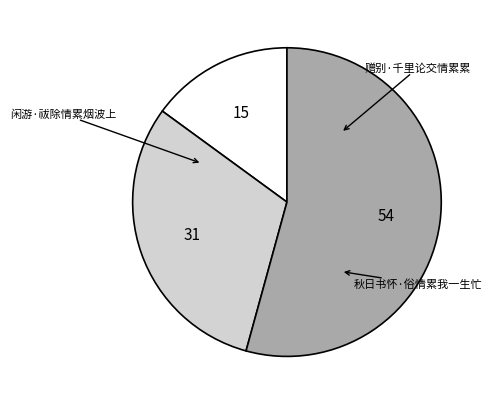

Is there any slice that represents more than half of the pie?

Yes